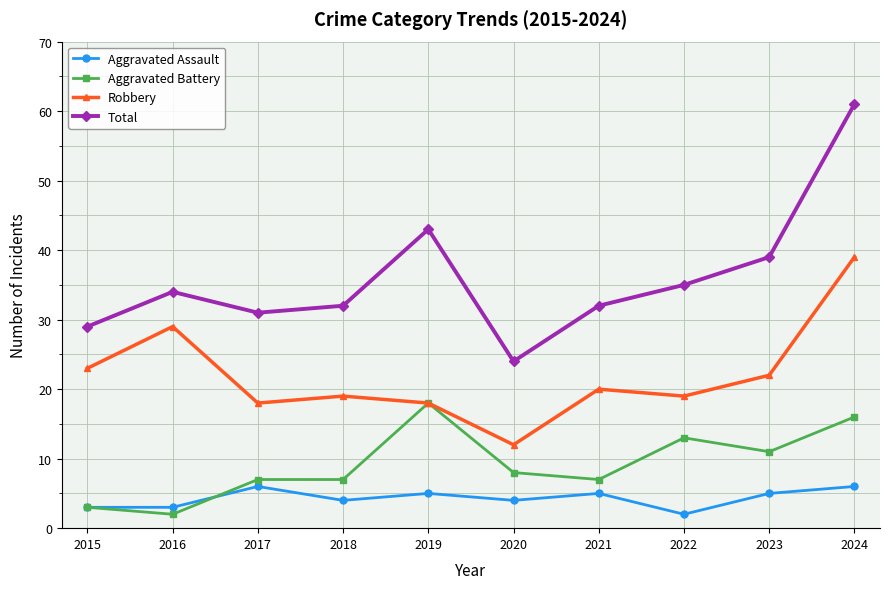

True or false: Robbery has a value of 25 at 2019.

False